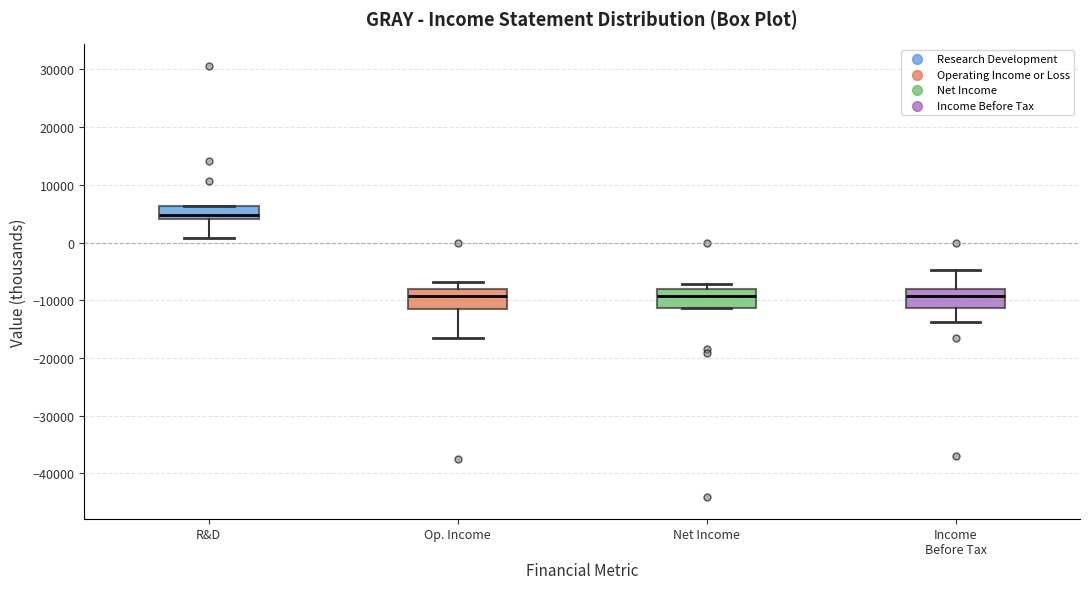

Reading left to right, read every box against the y-axis: the position of its median line, the range the box covers, and the ends of its whiskers. The values are not printed on the chart, so give them approximately, as read against the axis.

R&D: median 5000, box 4000 to 6000, whiskers 1000 to 6000
Op. Income: median -9000, box -11000 to -8000, whiskers -17000 to -7000
Net Income: median -9000, box -11000 to -8000, whiskers -11000 to -7000
Income Before Tax: median -9000, box -11000 to -8000, whiskers -14000 to -5000